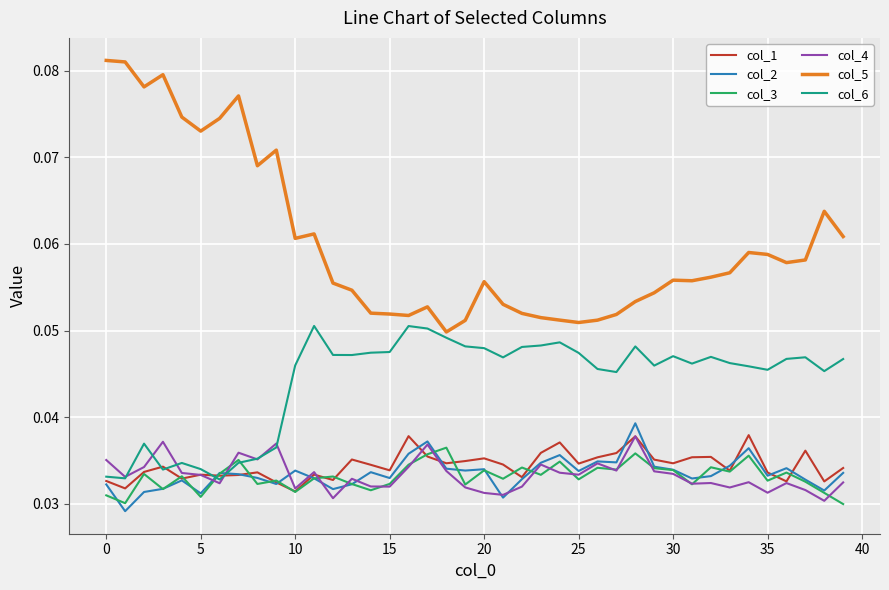

What are all the series names shown in the legend?

col_1, col_2, col_3, col_4, col_5, col_6